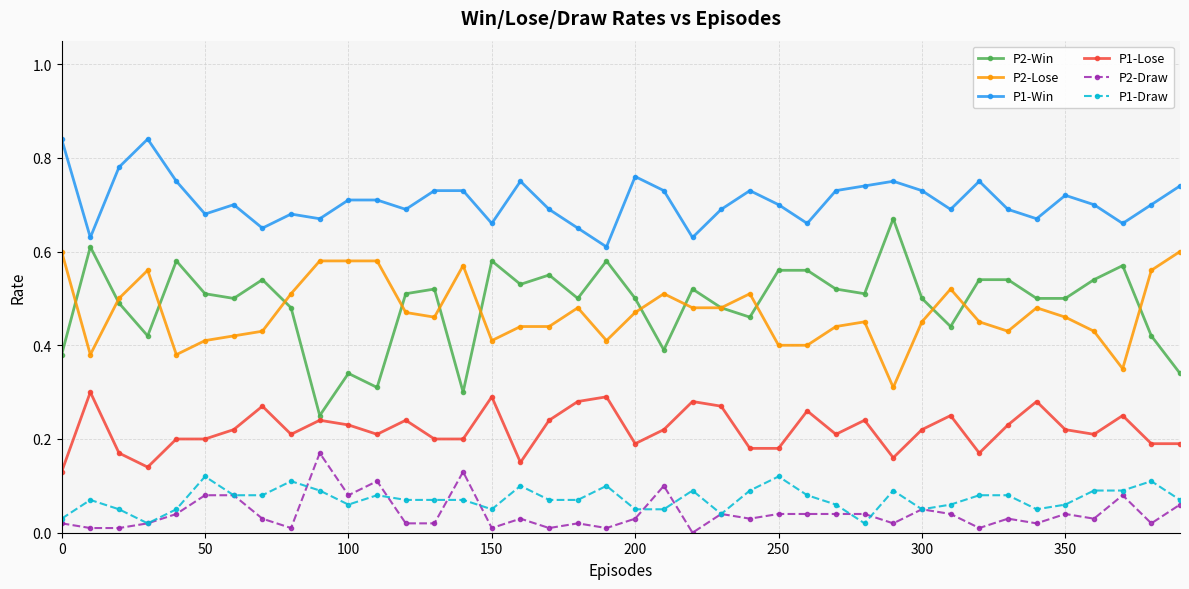

Which series has the largest range (max minus min)?

P2-Win